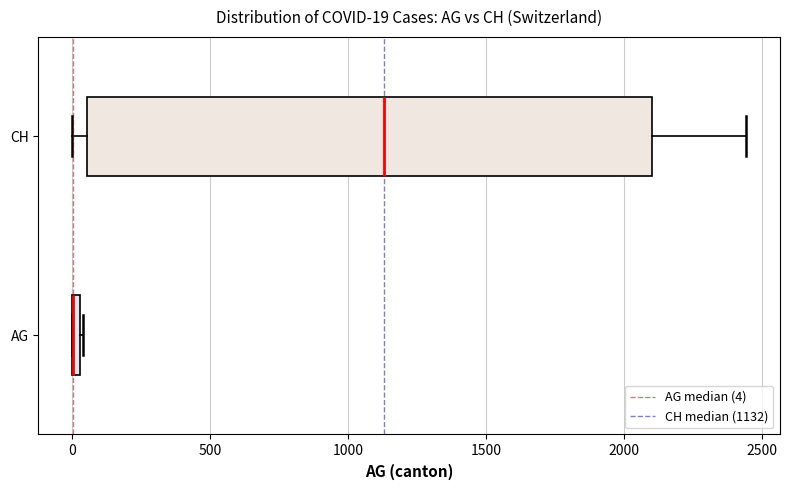

Which box is the widest, from its left edge to its right edge?

CH